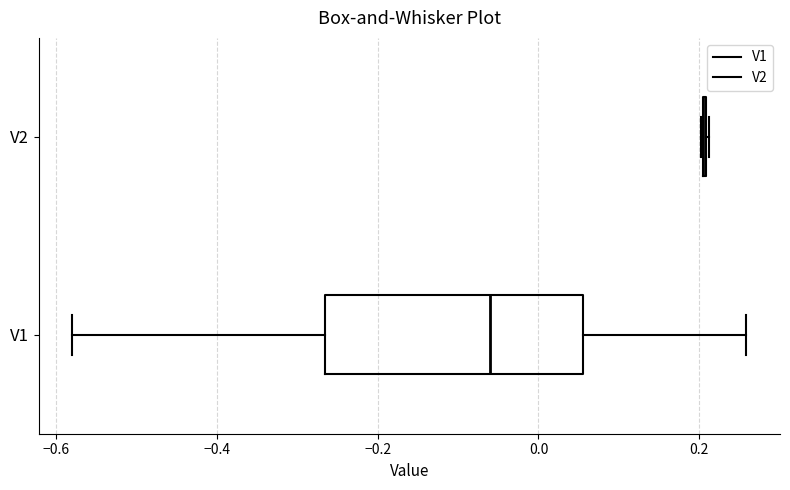

Reading bottom to top, transcribe this box plot: for each box, give where its median line is, the range the box spans, and where its two whiskers end, as read against the x-axis. The values are not printed on the chart, so give them approximately, as read against the axis.

V1: median -0.06, box -0.26 to 0.06, whiskers -0.58 to 0.26
V2: box collapsed to a line at 0.20, whiskers 0.20 to 0.22